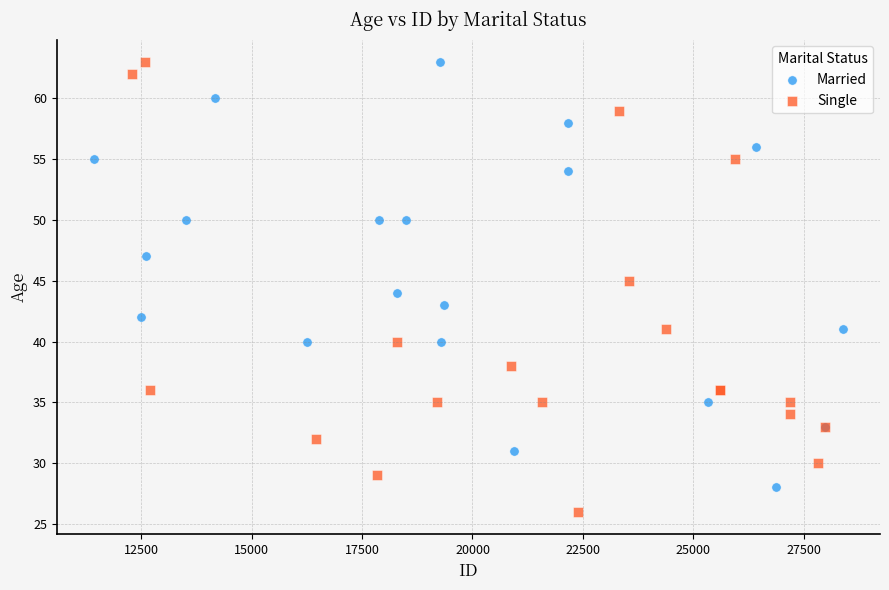

Which series reaches the minimum Y coordinate?

Single